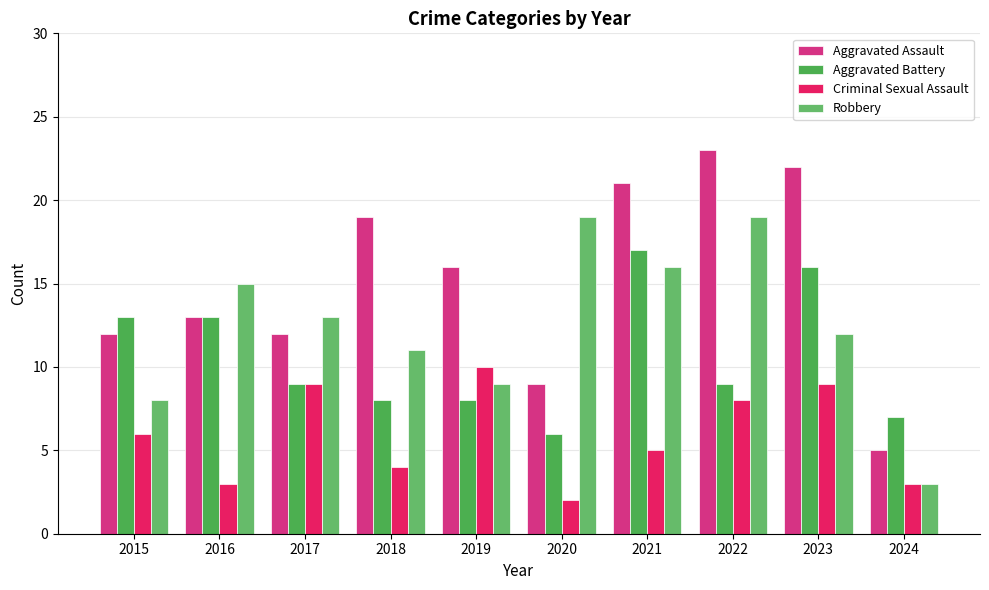

Which series changed the most between 2016 and 2024?

Robbery